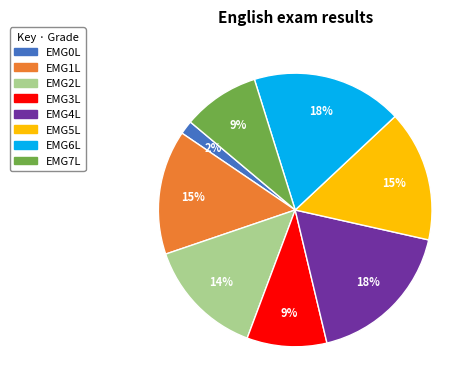

To the nearest percent, what is the combined percentage of EMG6L and EMG7L?

27%